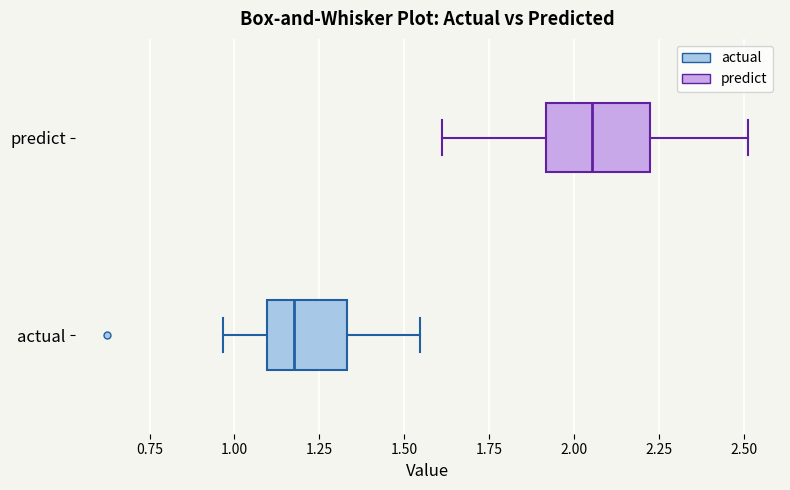

Where does the right whisker of the box for actual end on the x-axis? The values are not printed on the chart, so give them approximately, as read against the axis.

1.55